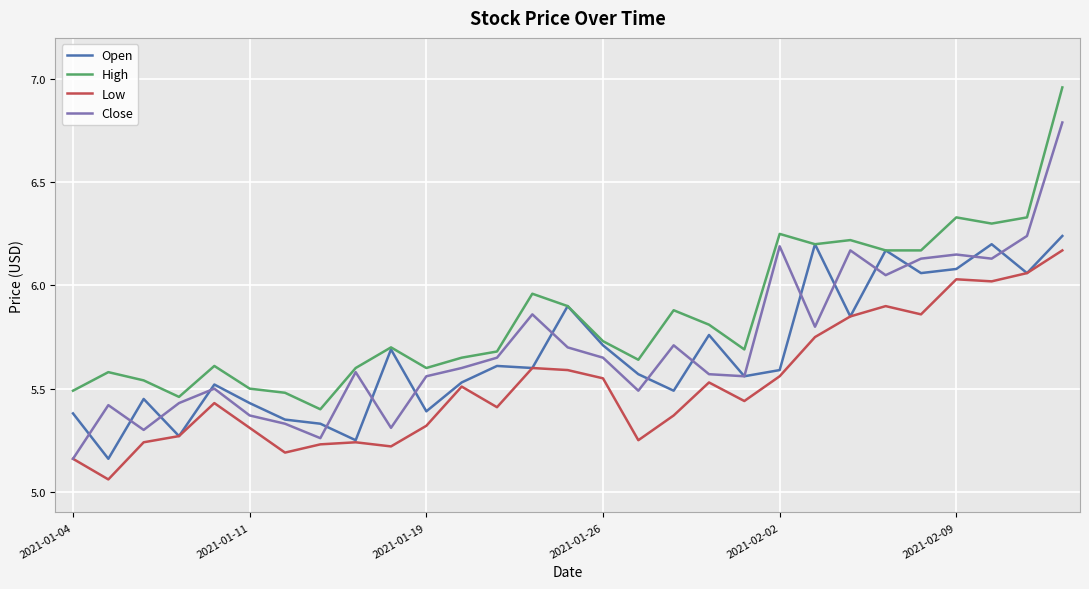

Which series has the largest total across all categories?

High